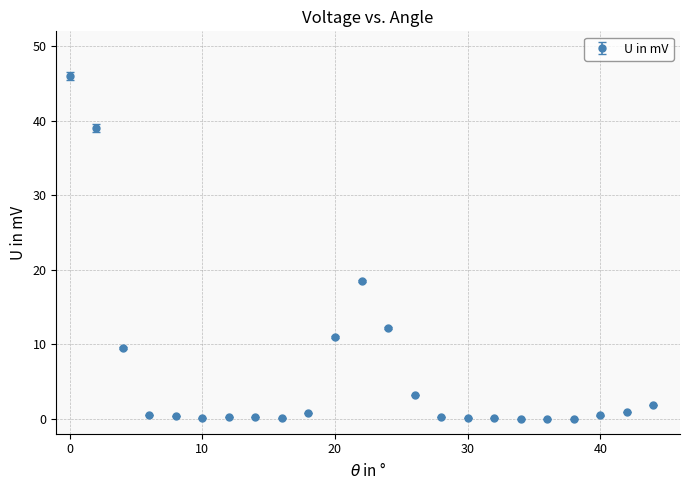

What is the maximum value shown in the chart?

46.0